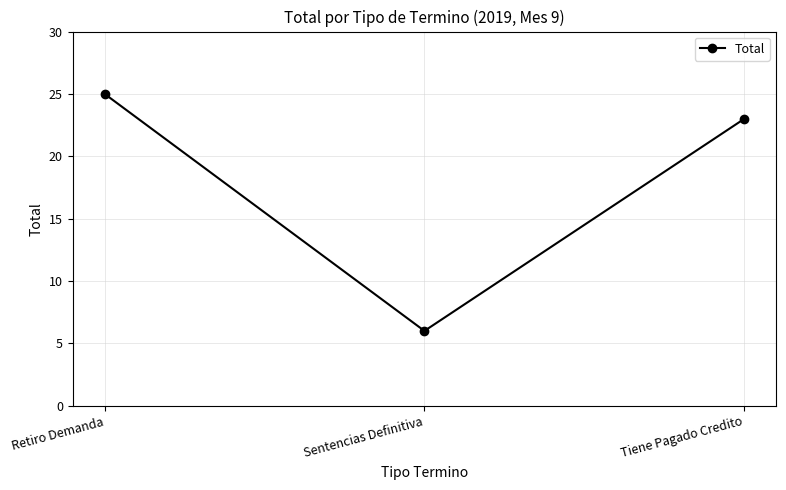

Rank the categories by value from highest to lowest.

Retiro Demanda, Tiene Pagado Credito, Sentencias Definitiva